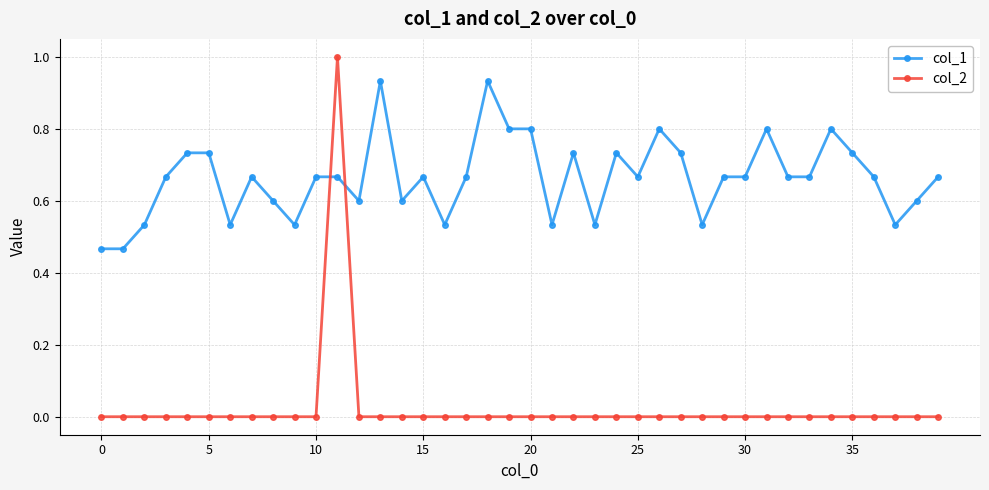

List the series in order of their peak value, lowest first.

col_1, col_2